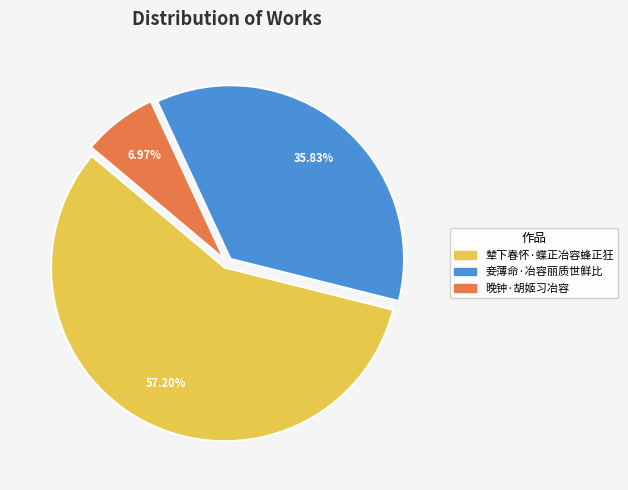

To the nearest percent, what is the difference between the largest and smallest slice percentages?

50%